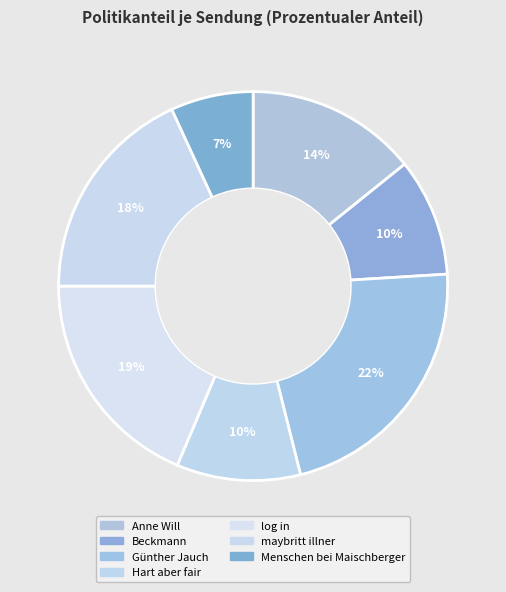

Approximately how many times larger is the value at Günther Jauch compared to Menschen bei Maischberger?

3.2